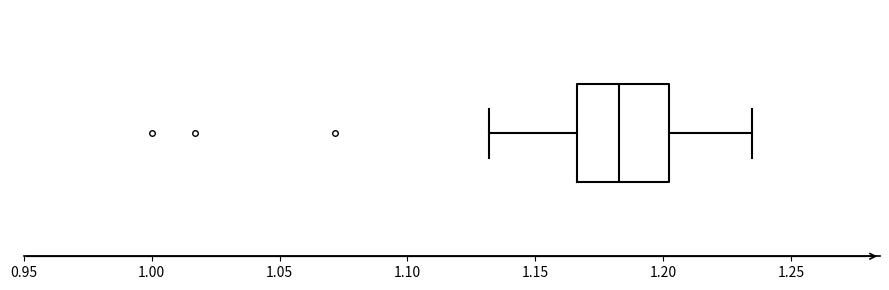

Where does the median line of the box sit on the x-axis? The values are not printed on the chart, so give them approximately, as read against the axis.

1.185